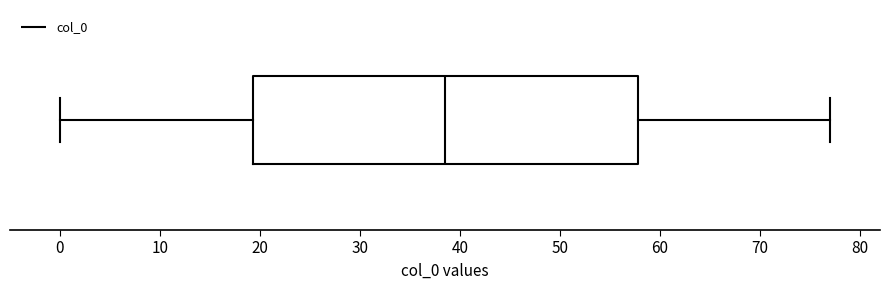

Transcribe this box plot: give where the median line is, the range the box spans, and where the two whiskers end, as read against the x-axis. The values are not printed on the chart, so give them approximately, as read against the axis.

median 39, box 19 to 58, whiskers 0 to 77